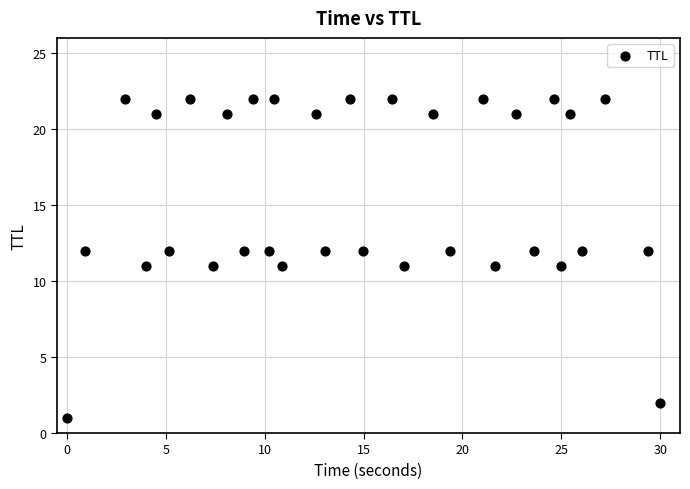

What is the range of Y values (max minus min)?

21